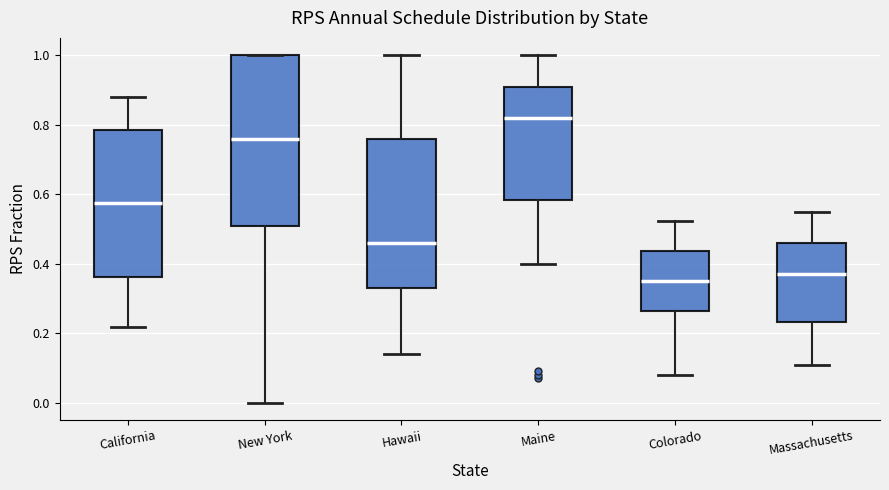

Comparing the boxes themselves (not the whiskers), which one is the tallest?

New York